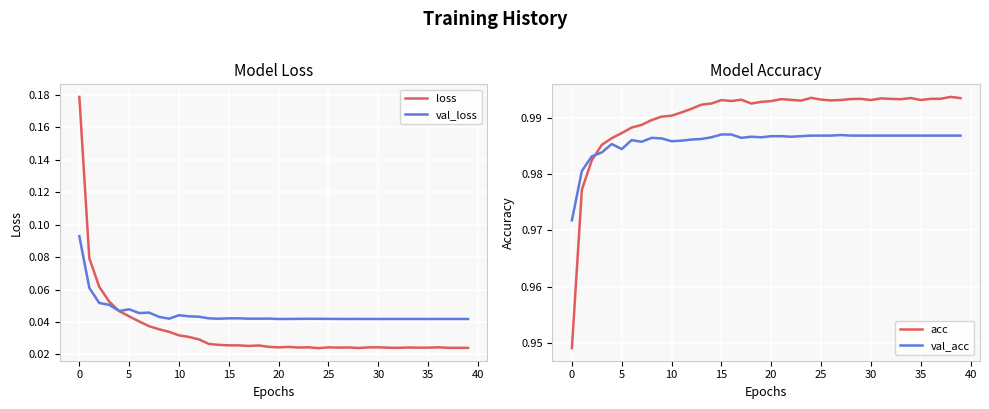

True or false: val_loss has more than 1 points higher than both neighbors.

True